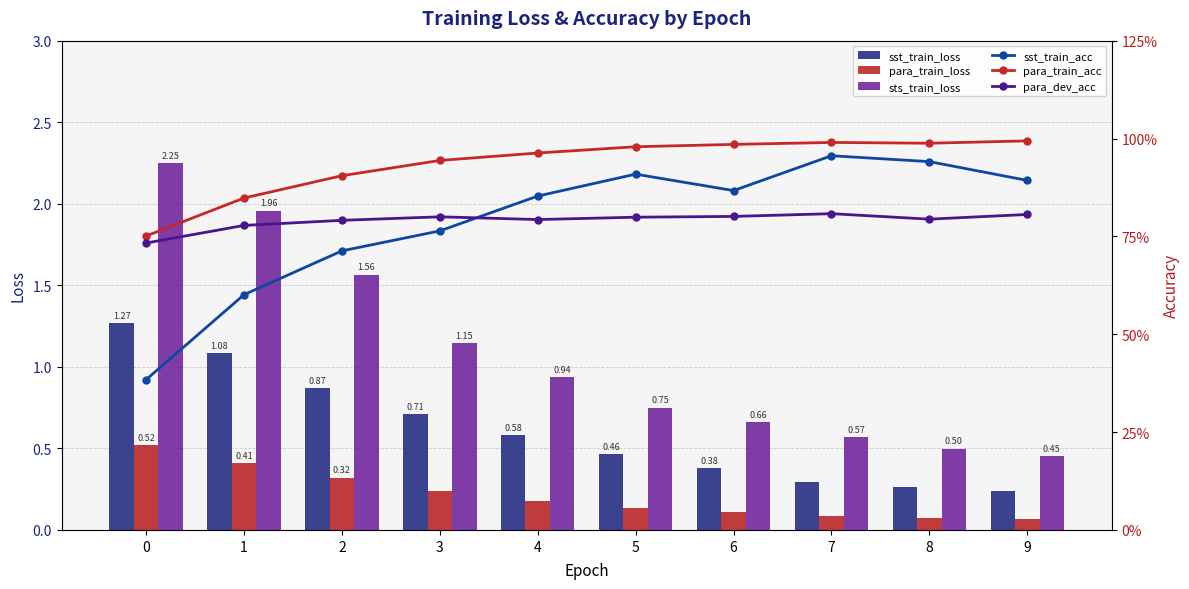

What are all the series names shown in the legend?

sst_train_loss, para_train_loss, sts_train_loss, sst_train_acc, para_train_acc, para_dev_acc